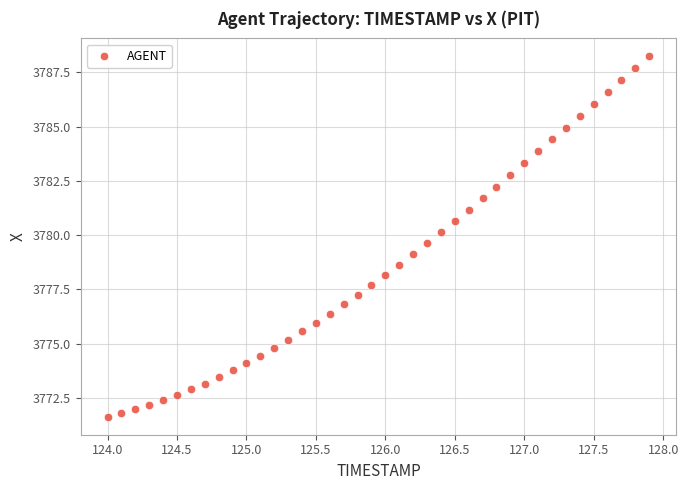

What is the range of X values (max minus min)?

3.9